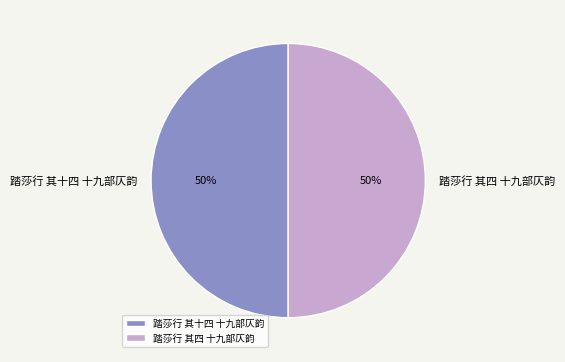

Is it true that 踏莎行 其四 十九部仄韵 is 37% of the pie?

False